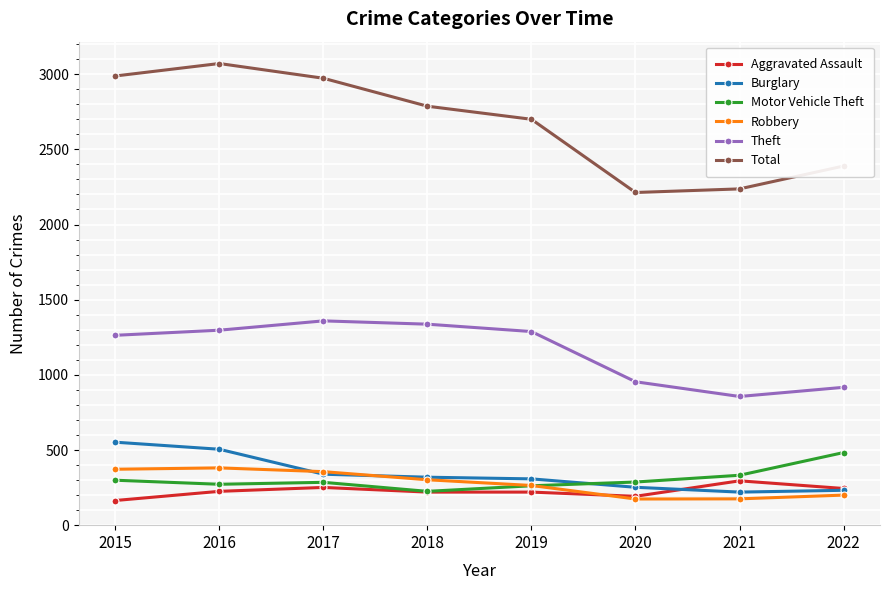

What are all the series names shown in the legend?

Aggravated Assault, Burglary, Motor Vehicle Theft, Robbery, Theft, Total